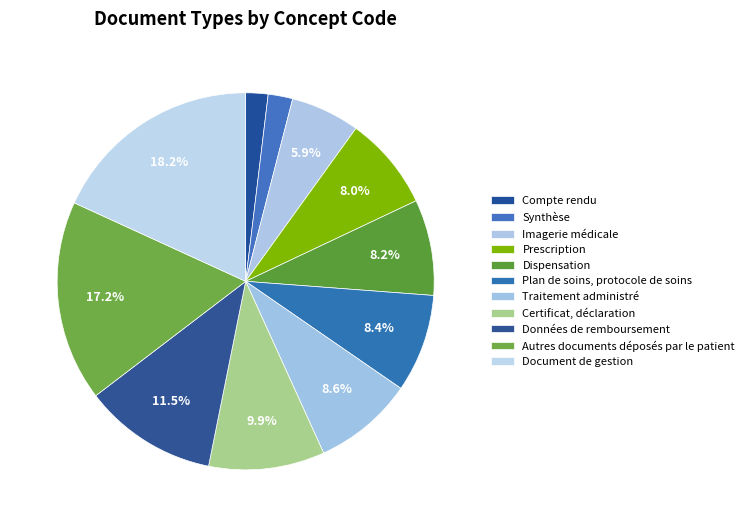

Is it true that Synthèse is 2% of the pie?

True